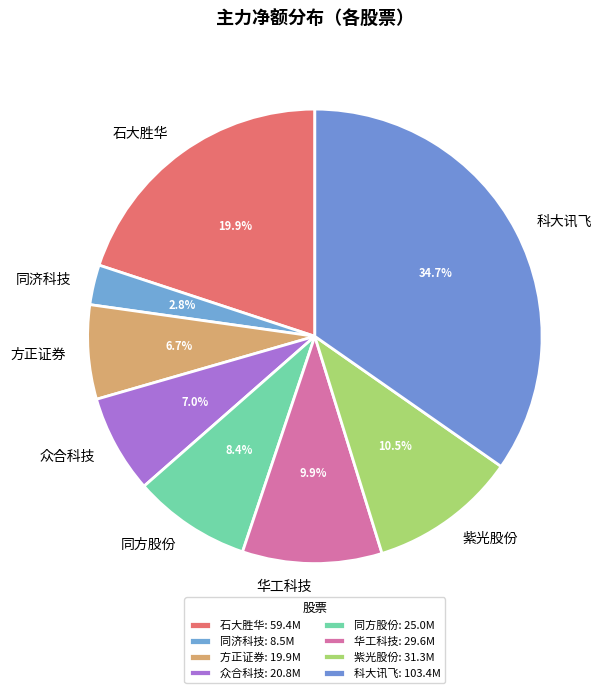

What portion of the pie excludes 石大胜华?

80.1%